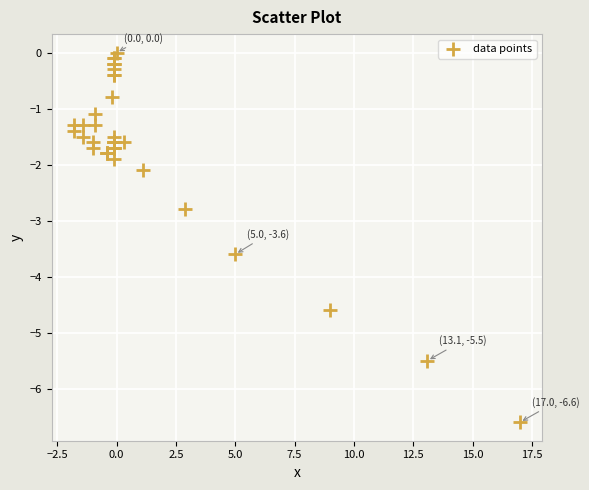

What Y value in the scatter plot is closest to -3?

-2.8